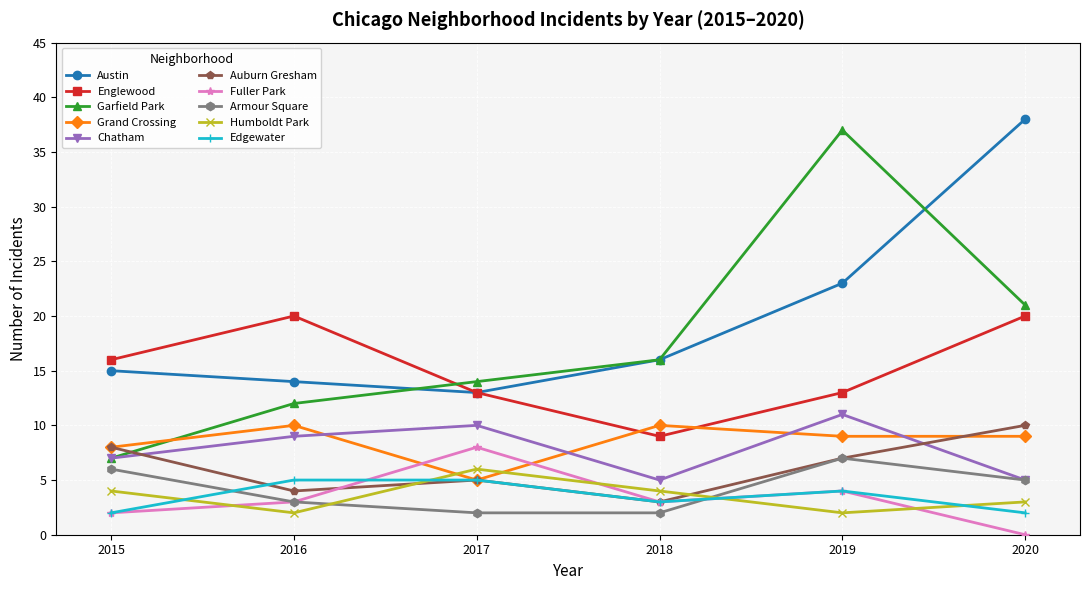

What is the lowest value of the Englewood series?

9